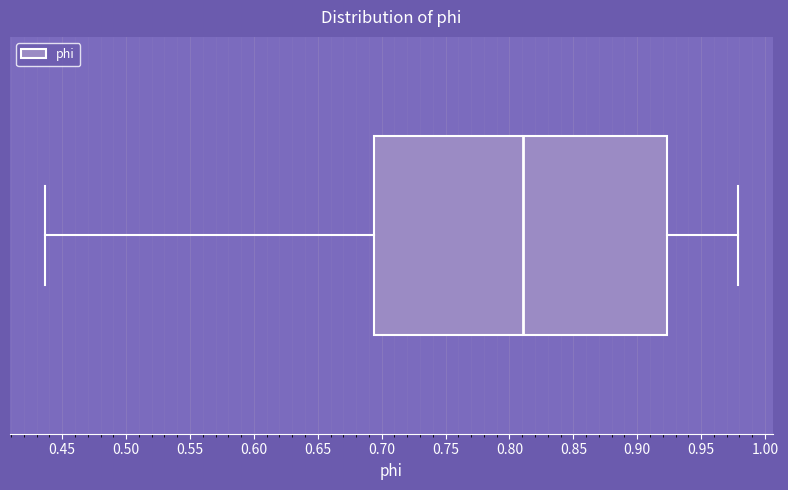

Read this box plot against the x-axis: the position of the median line, the range covered by the box, and the ends of both whiskers. The values are not printed on the chart, so give them approximately, as read against the axis.

median 0.810, box 0.695 to 0.925, whiskers 0.435 to 0.980